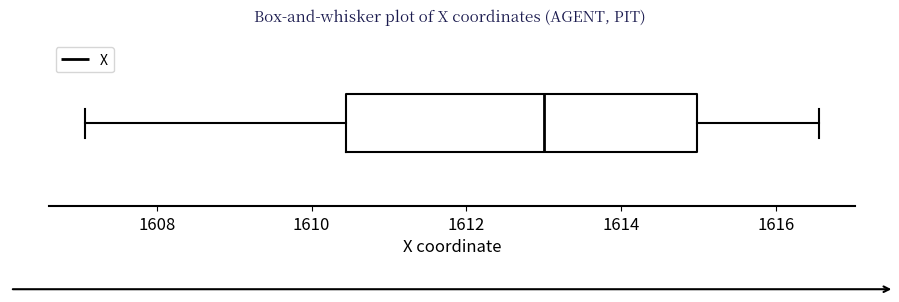

Where does the right whisker of the box end on the x-axis? The values are not printed on the chart, so give them approximately, as read against the axis.

1616.6